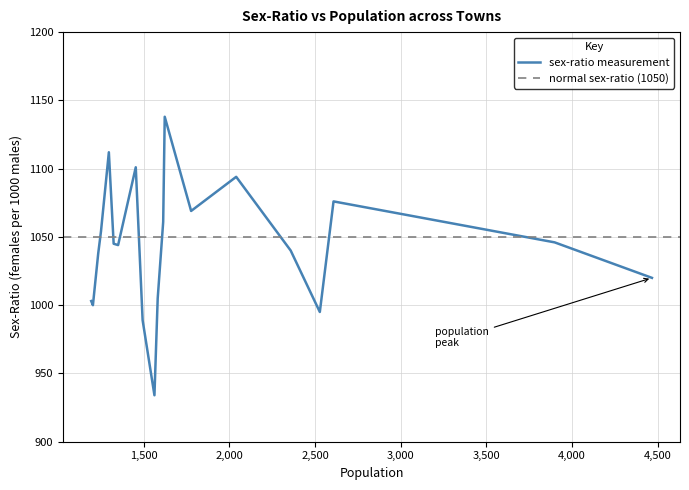

Does the chart have visible grid lines?

Yes